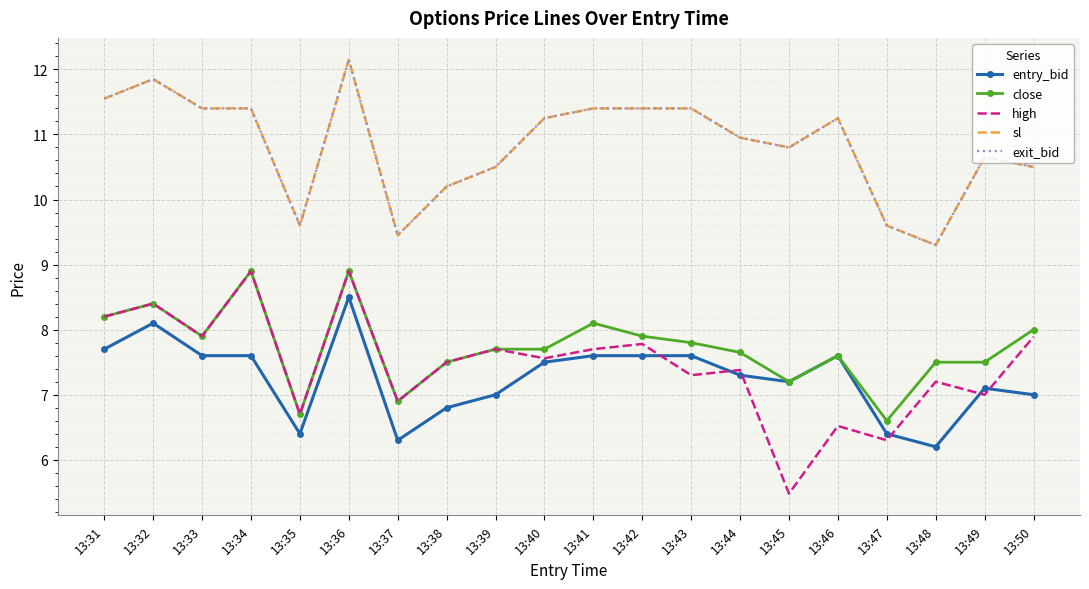

True or false: close and high cross at least once.

False